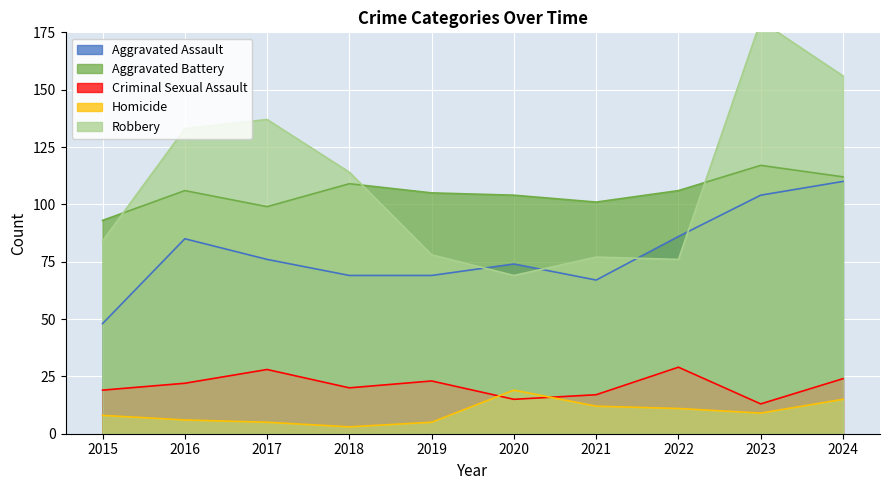

Where is Homicide nearest to the value 11?

2022